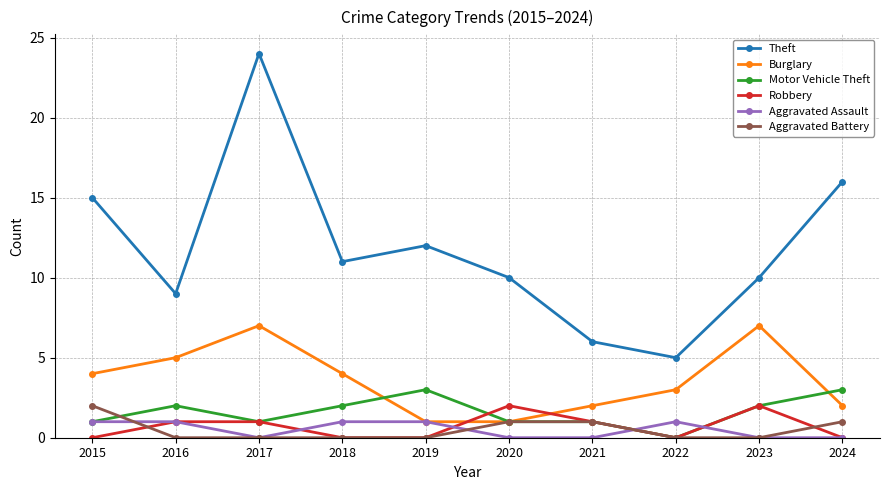

True or false: Motor Vehicle Theft and Burglary cross at least once.

True